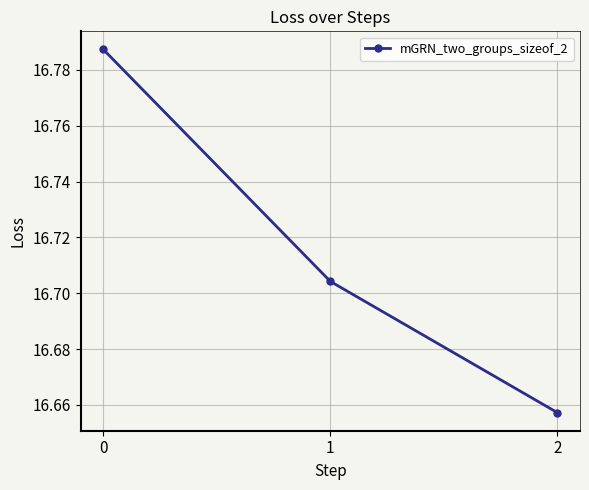

What is the sum of the values at 1 and 2?

33.4